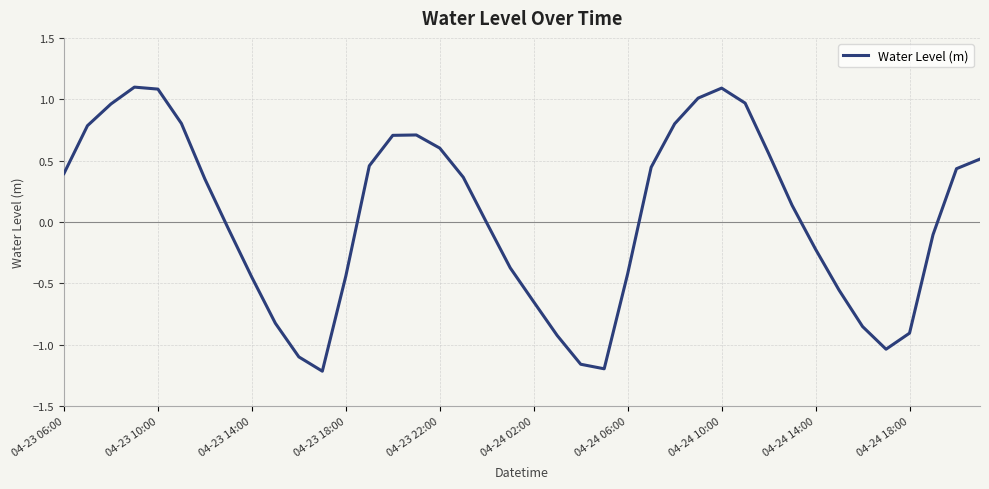

The value at 04-23 10:00 is 1.1. True or false?

True